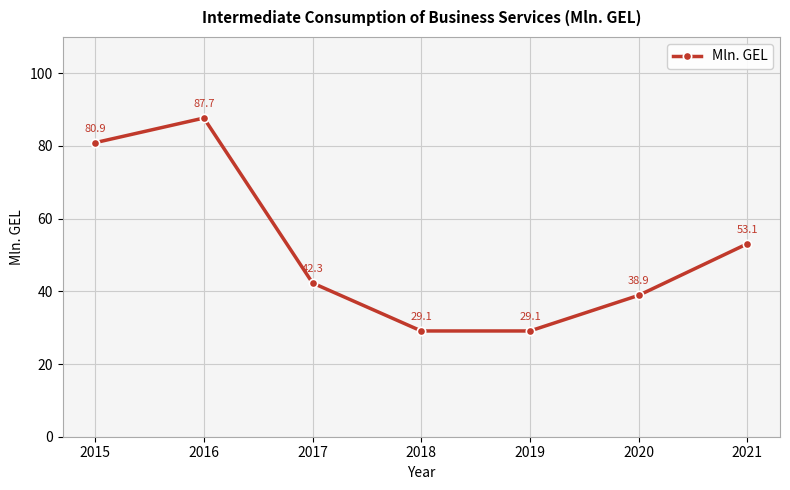

Approximately how many times larger is the value at 2016 compared to 2017?

2.1